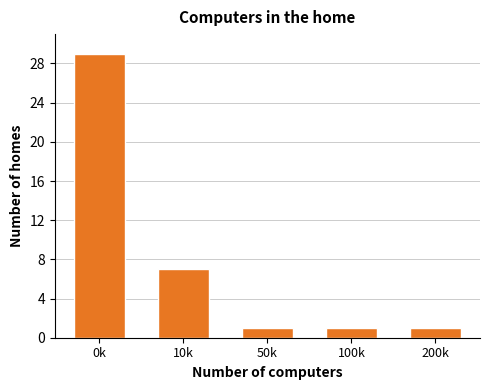

Reading left to right, what are all the values shown in this chart?

29	7	1	1	1